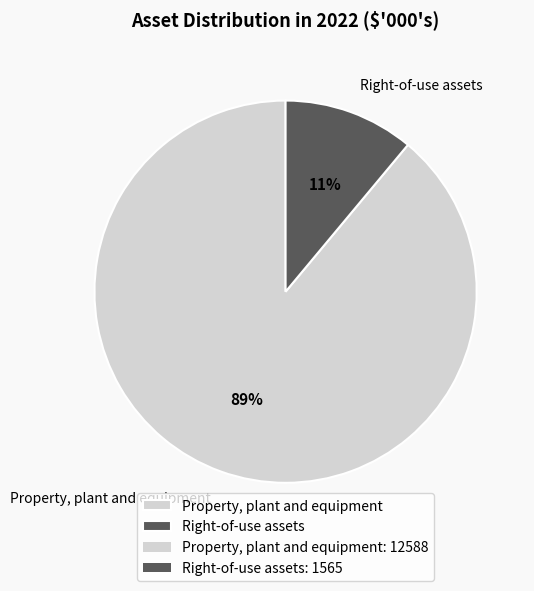

Which category has the smallest portion of the pie?

Right-of-use assets